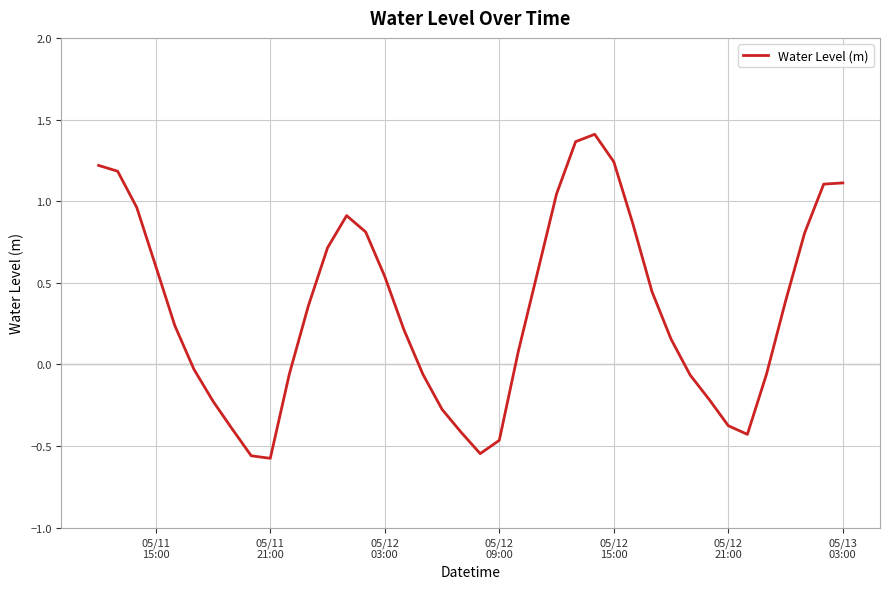

What is the difference between the maximum and minimum values?

2.0